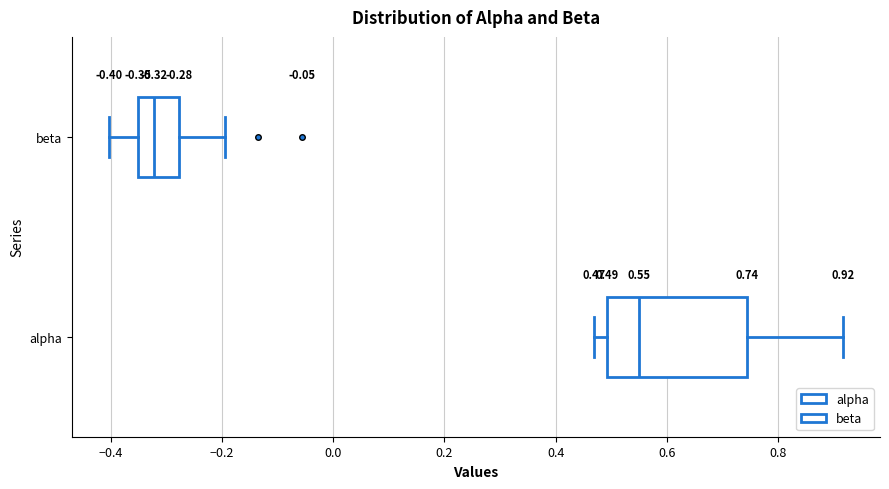

Which box's median line is the furthest to the left?

beta